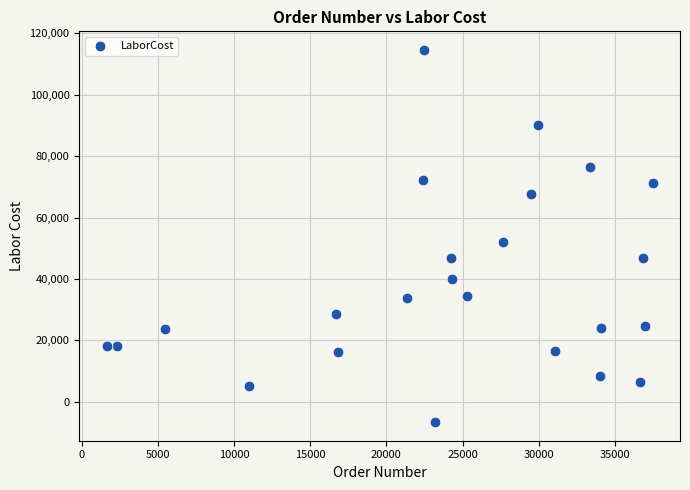

What Y value in the scatter plot is closest to 53995?

52185.9